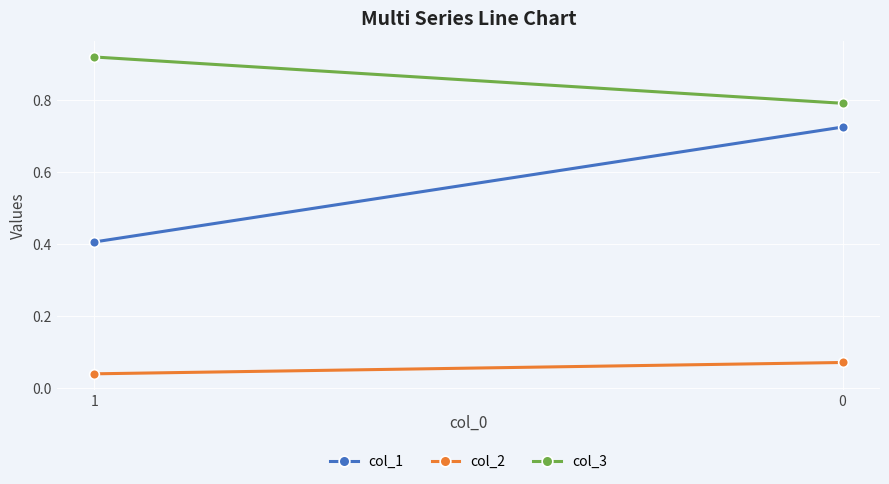

Reading left to right, what are all the values shown in this chart?

col_1: 1=0.4	0=0.7
col_2: 1=0.0	0=0.1
col_3: 1=0.9	0=0.8